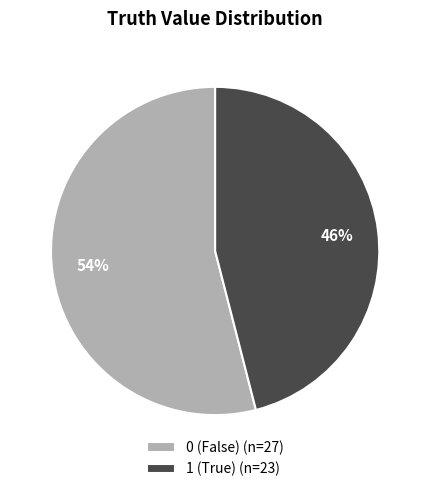

Does 0 account for over 50% of the chart?

Yes